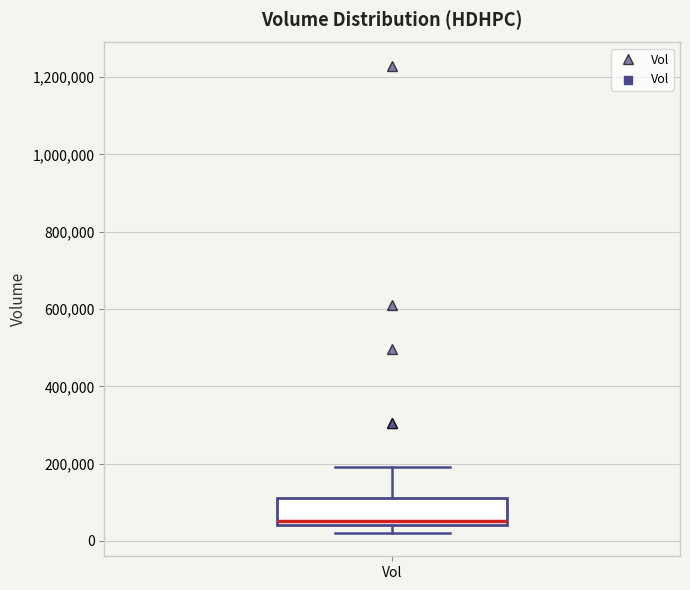

Transcribe this box plot: give where the median line is, the range the box spans, and where the two whiskers end, as read against the y-axis. The values are not printed on the chart, so give them approximately, as read against the axis.

median 60000, box 40000 to 100000, whiskers 20000 to 200000